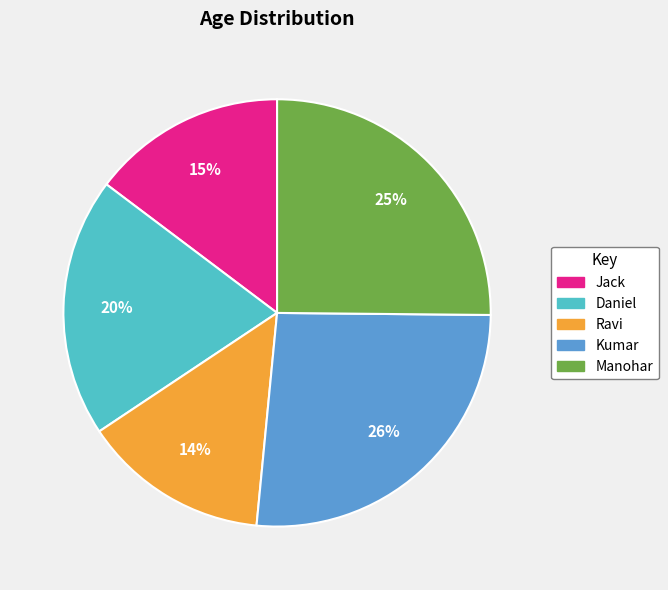

To the nearest percent, what is the combined percentage of Kumar and Ravi?

40%